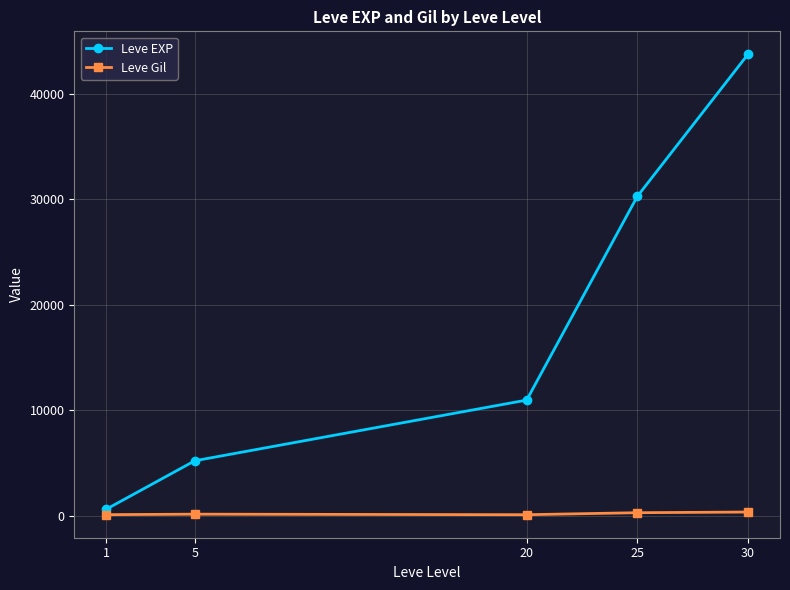

What is the difference between the highest and lowest values at 30?

43369.0